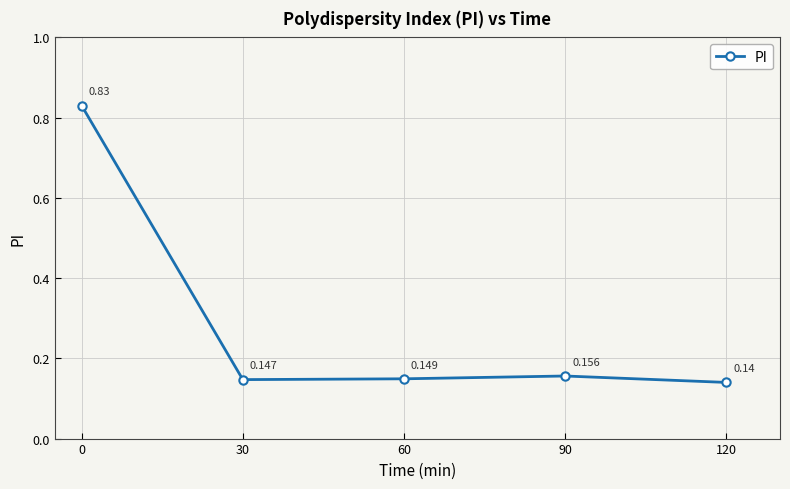

List the labels in order of value, largest first.

0, 90, 60, 30, 120